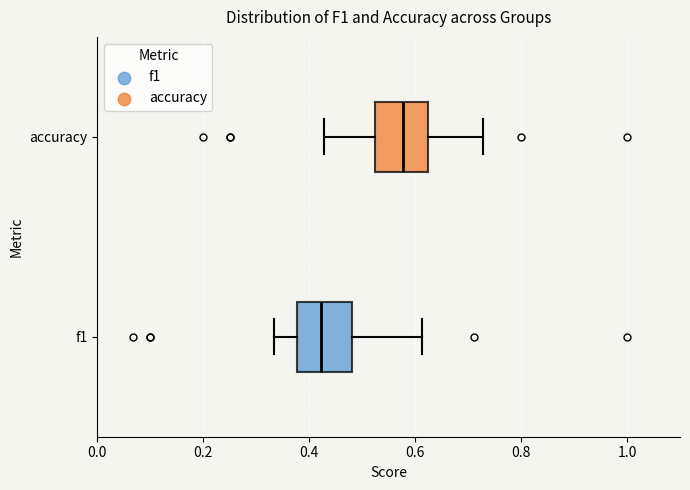

Reading bottom to top, transcribe this box plot: for each box, give where its median line is, the range the box spans, and where its two whiskers end, as read against the x-axis. The values are not printed on the chart, so give them approximately, as read against the axis.

f1: median 0.42, box 0.38 to 0.48, whiskers 0.34 to 0.62
accuracy: median 0.58, box 0.52 to 0.62, whiskers 0.42 to 0.72